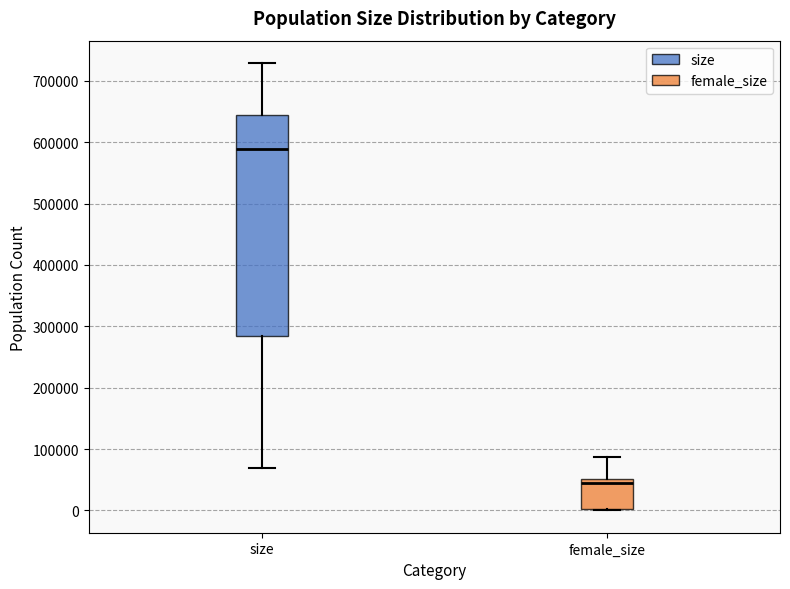

Comparing the boxes themselves (not the whiskers), which one is the tallest?

size